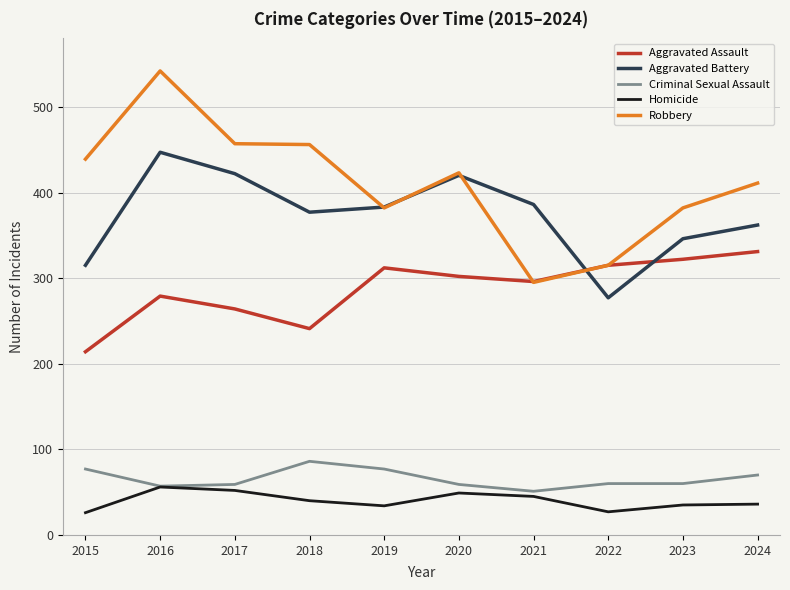

How many series are shown in this chart?

5